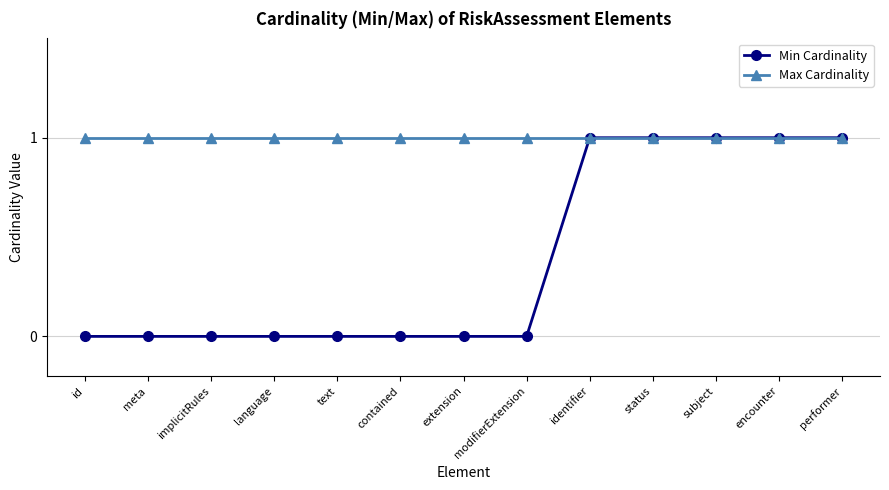

How many categories are shown in the chart?

13